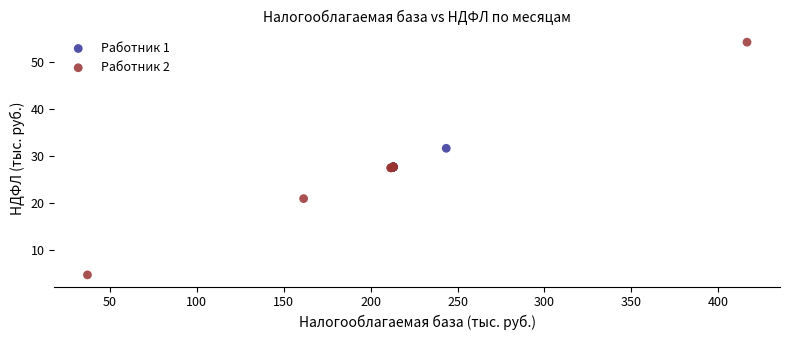

Which series contains the lowest Y value?

Работник 2